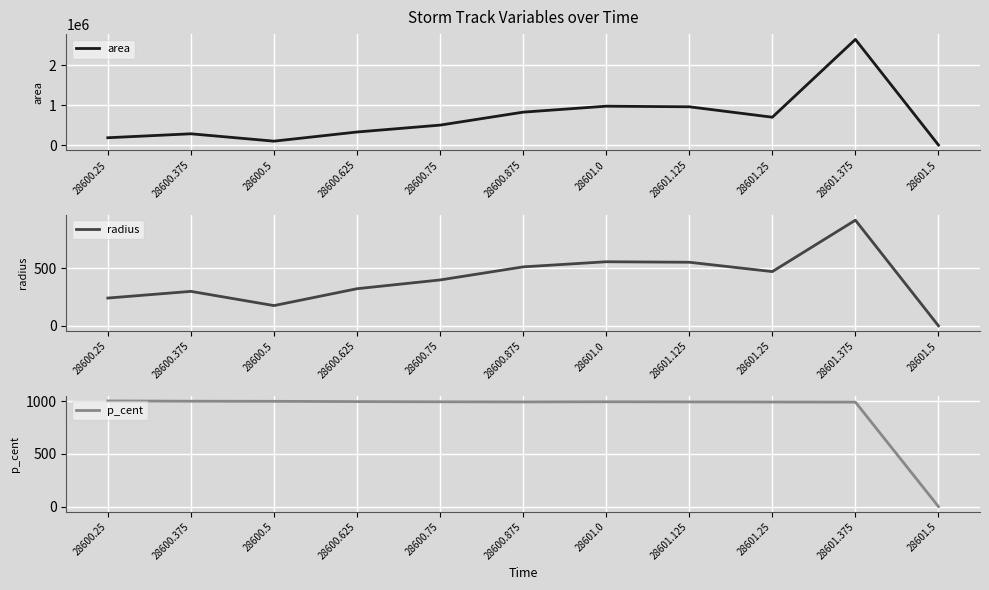

What is the average value of the area series?

680398